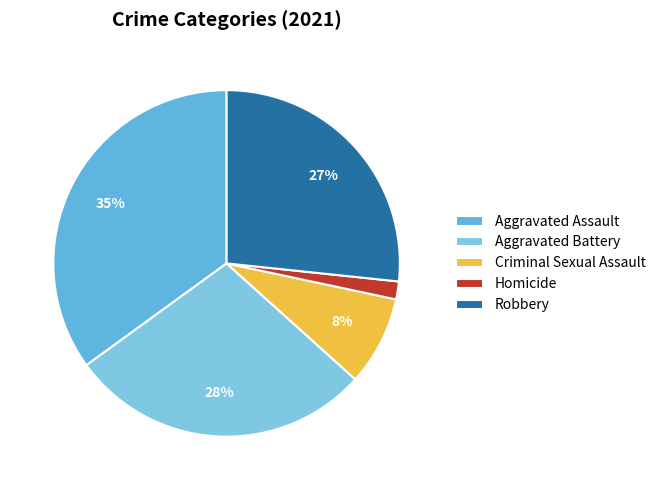

To the nearest percent, what portion does Homicide represent?

2%